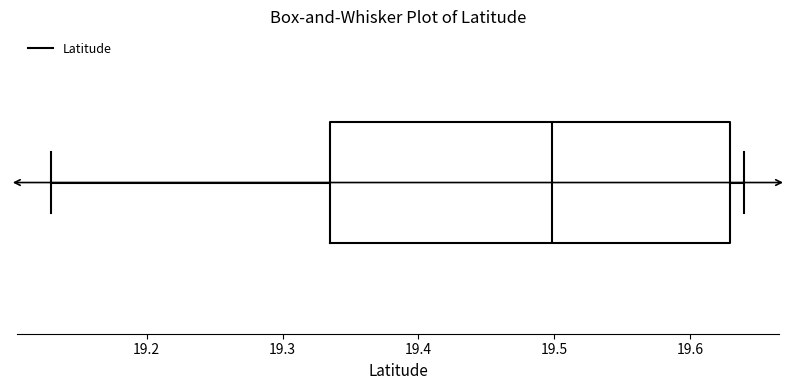

Where does the right whisker of the box end on the x-axis? The values are not printed on the chart, so give them approximately, as read against the axis.

19.64